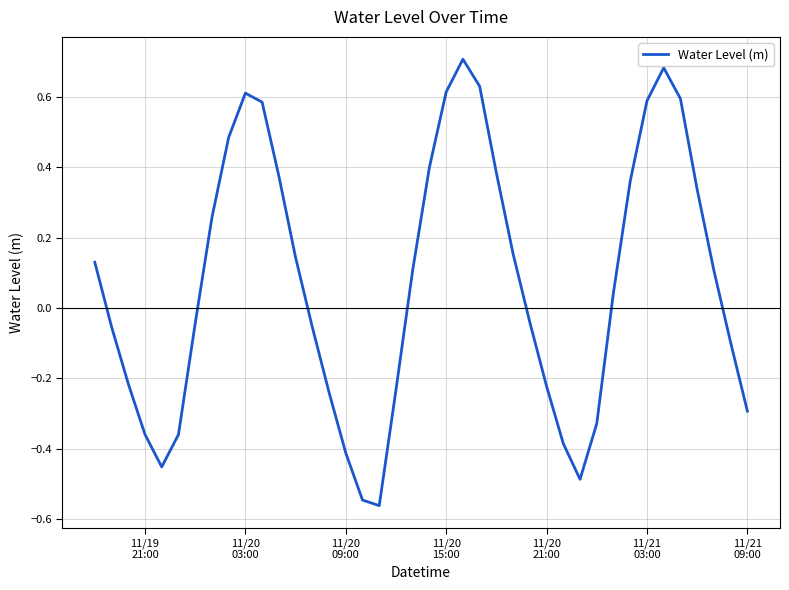

What is the difference between the maximum and minimum values?

1.3